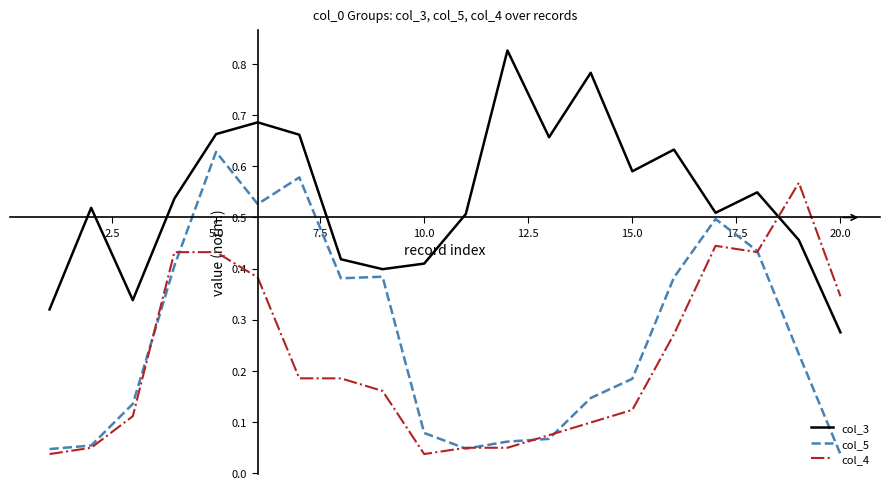

Which series has the widest spread of values?

col_5